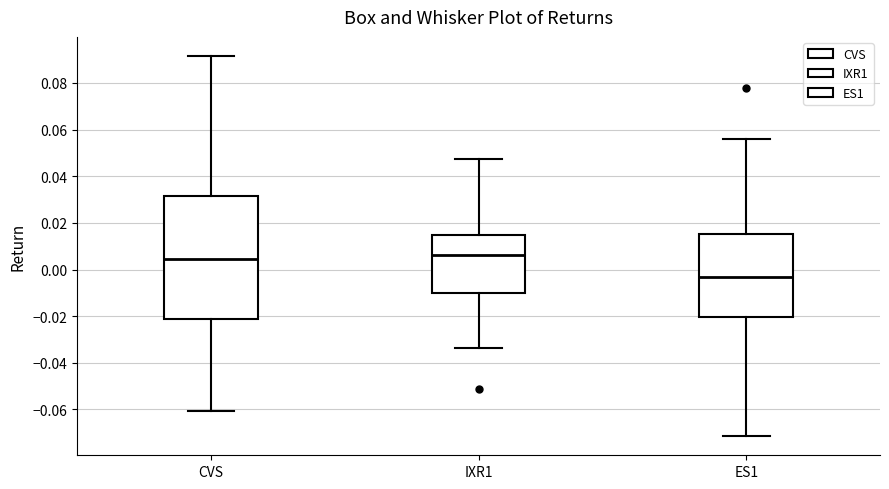

Reading left to right, read every box against the y-axis: the position of its median line, the range the box covers, and the ends of its whiskers. The values are not printed on the chart, so give them approximately, as read against the axis.

CVS: median 0.004, box -0.022 to 0.032, whiskers -0.060 to 0.092
IXR1: median 0.006, box -0.010 to 0.014, whiskers -0.034 to 0.048
ES1: median -0.004, box -0.020 to 0.016, whiskers -0.072 to 0.056